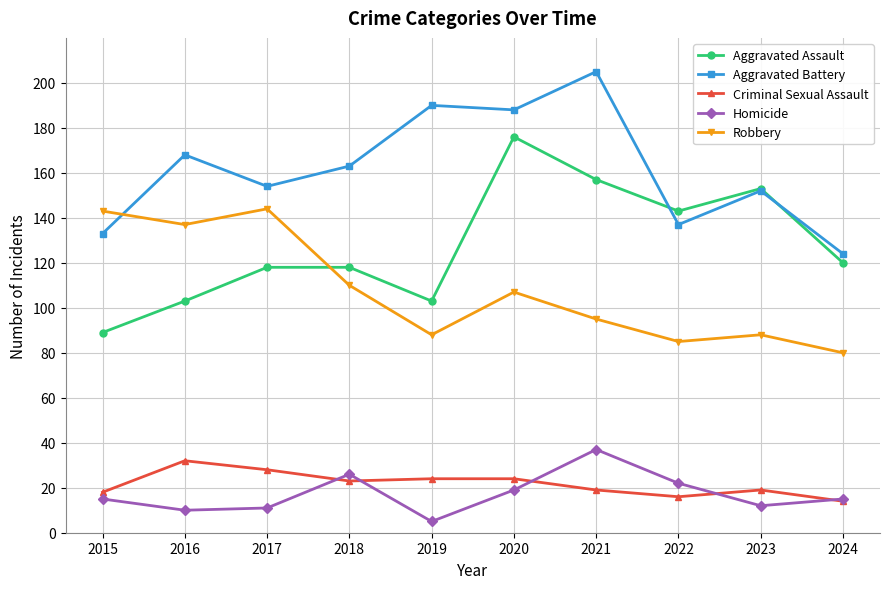

At which label does Aggravated Battery first exceed 163?

2016